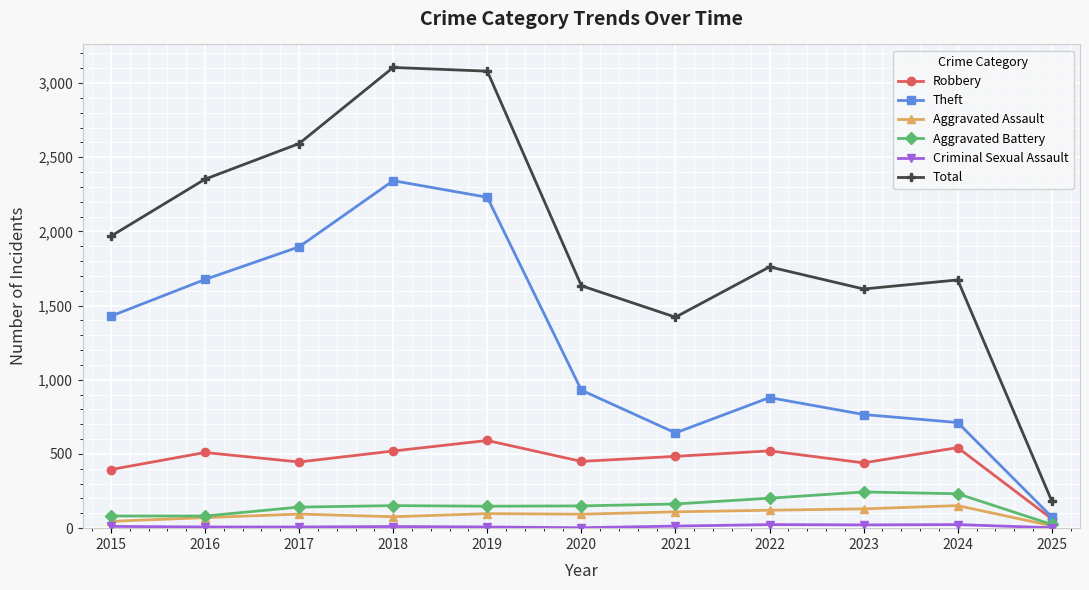

Count the number of categories in the chart.

11